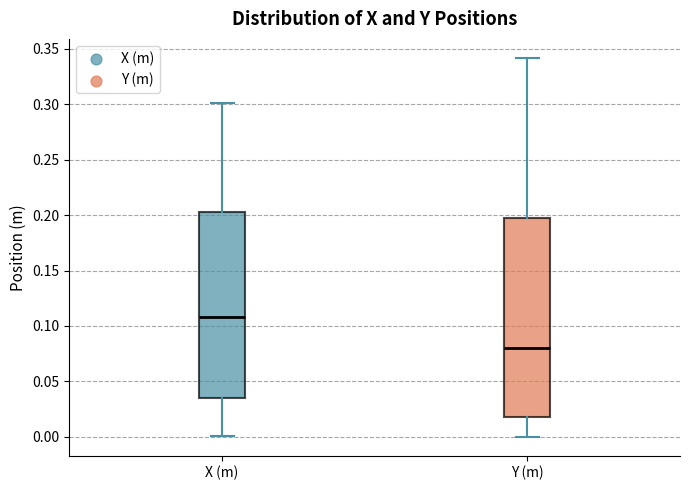

Reading left to right, read every box against the y-axis: the position of its median line, the range the box covers, and the ends of its whiskers. The values are not printed on the chart, so give them approximately, as read against the axis.

X (m): median 0.110, box 0.035 to 0.205, whiskers 0.000 to 0.300
Y (m): median 0.080, box 0.020 to 0.200, whiskers 0.000 to 0.340